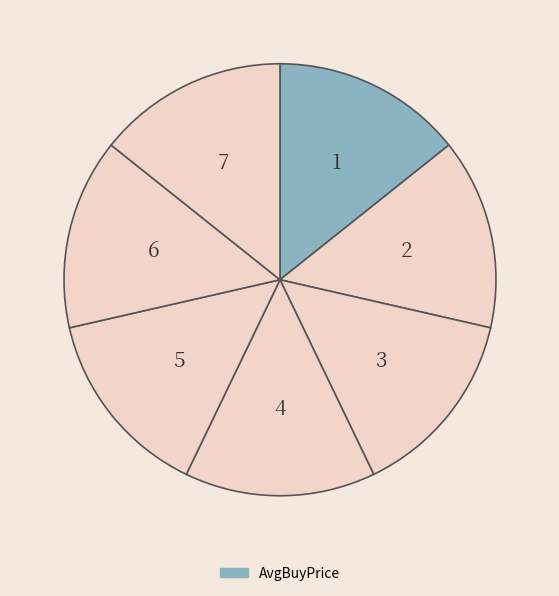

How many slices are in this pie chart?

7